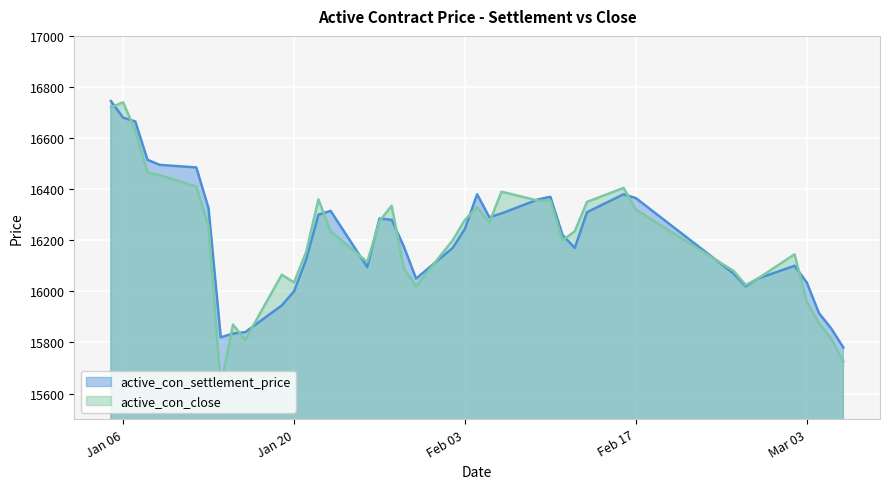

After their last crossing, which series has the higher values: active_con_settlement_price or active_con_close?

active_con_settlement_price